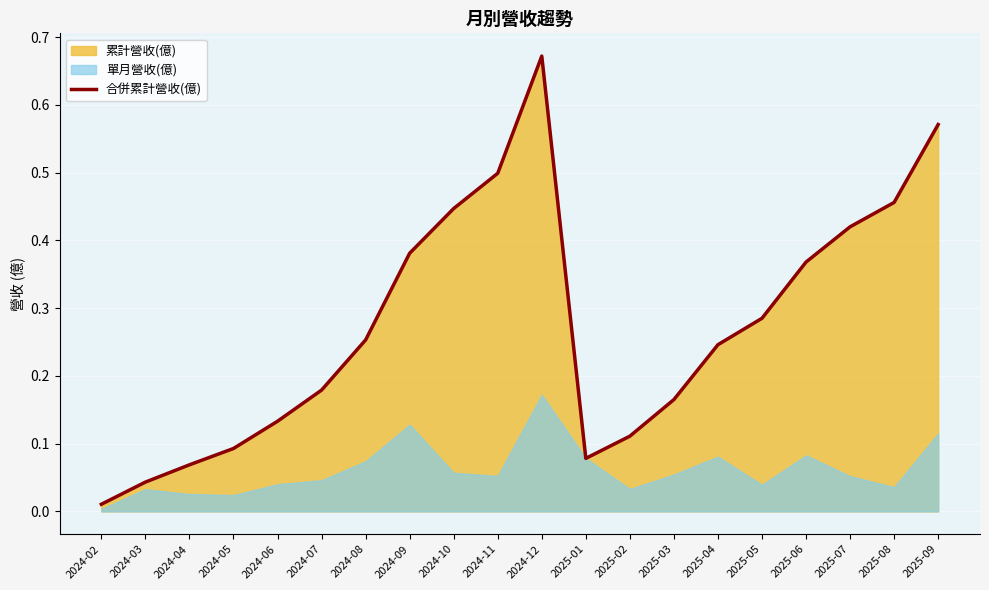

What value does the data have at 2024-12?

0.7